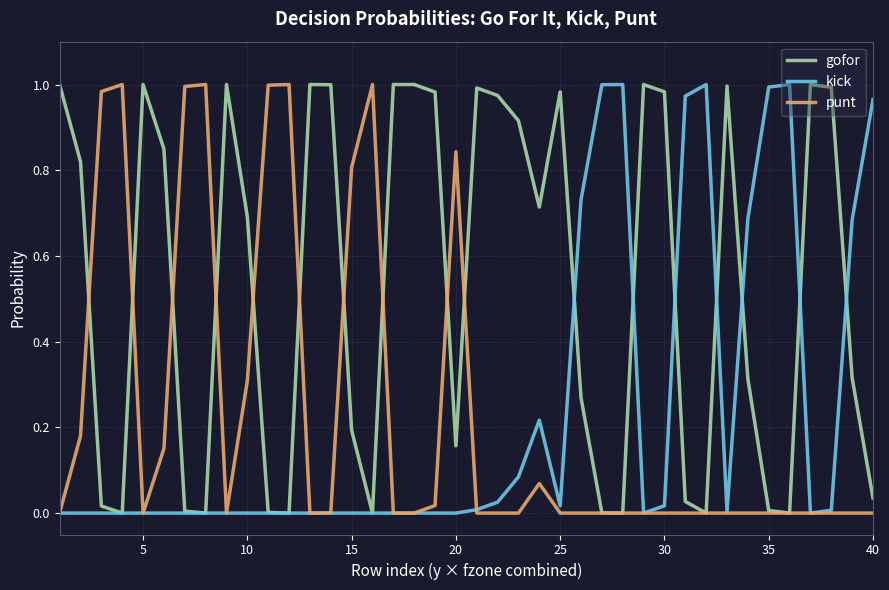

Which series has the largest total across all categories?

gofor